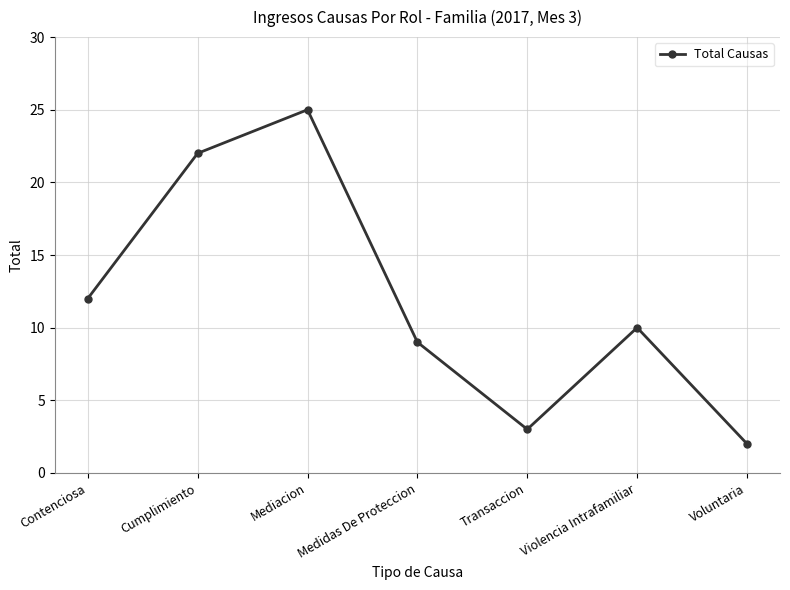

Where is the first local minimum?

Transaccion